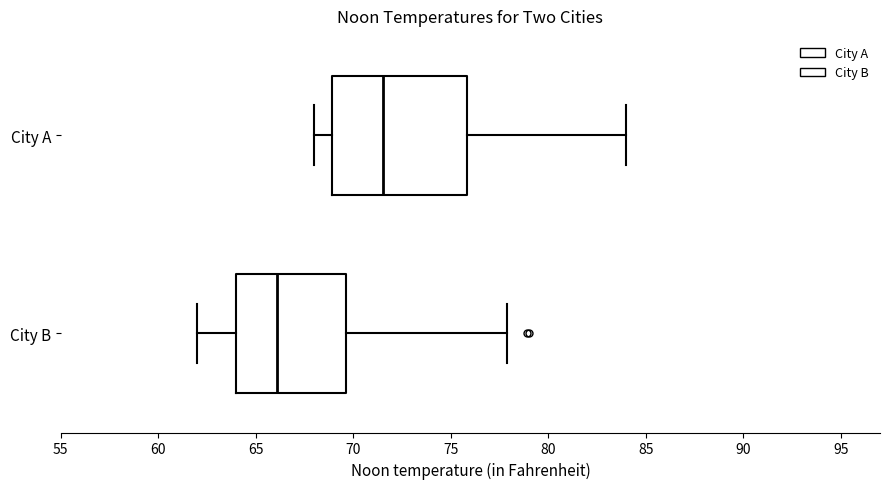

Where does the right whisker of the box for City B end on the x-axis? The values are not printed on the chart, so give them approximately, as read against the axis.

78.0